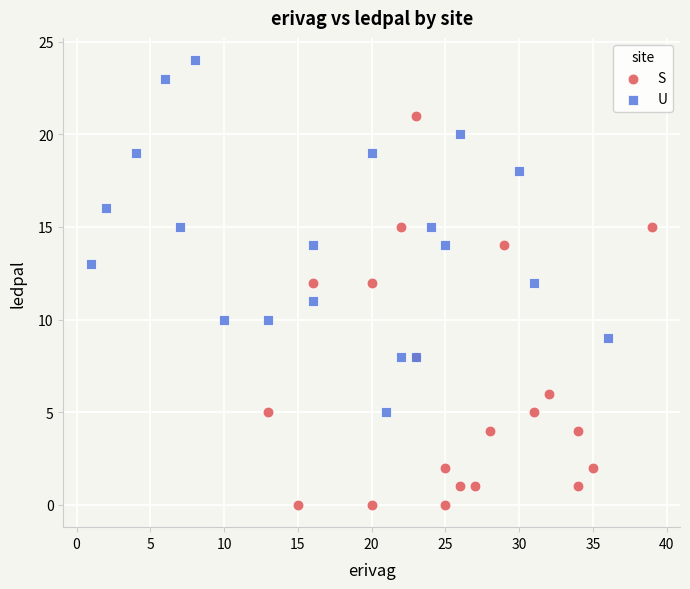

Which series contains the lowest Y value?

S